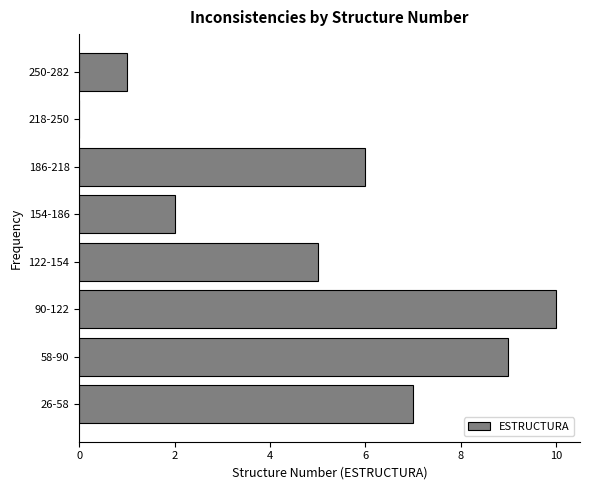

Reading bottom to top, transcribe all the data shown in this chart.

26-58=7	58-90=9	90-122=10	122-154=5	154-186=2	186-218=6	218-250=0	250-282=1